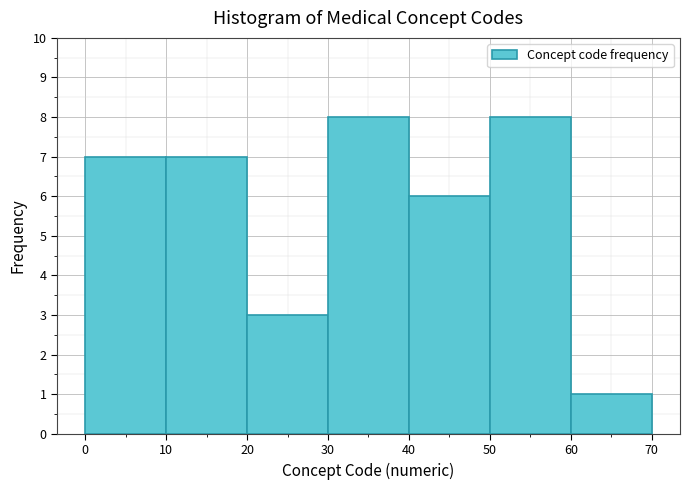

Reading left to right, list every bar in this chart as the range it spans on the x-axis followed by its height. The values are not printed on the chart, so give them approximately, as read against the axis.

0 to 10: 7
10 to 20: 7
20 to 30: 3
30 to 40: 8
40 to 50: 6
50 to 60: 8
60 to 70: 1